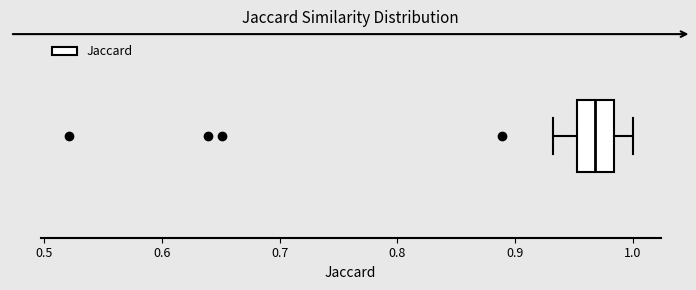

Where does the right whisker of the box end on the x-axis? The values are not printed on the chart, so give them approximately, as read against the axis.

1.00